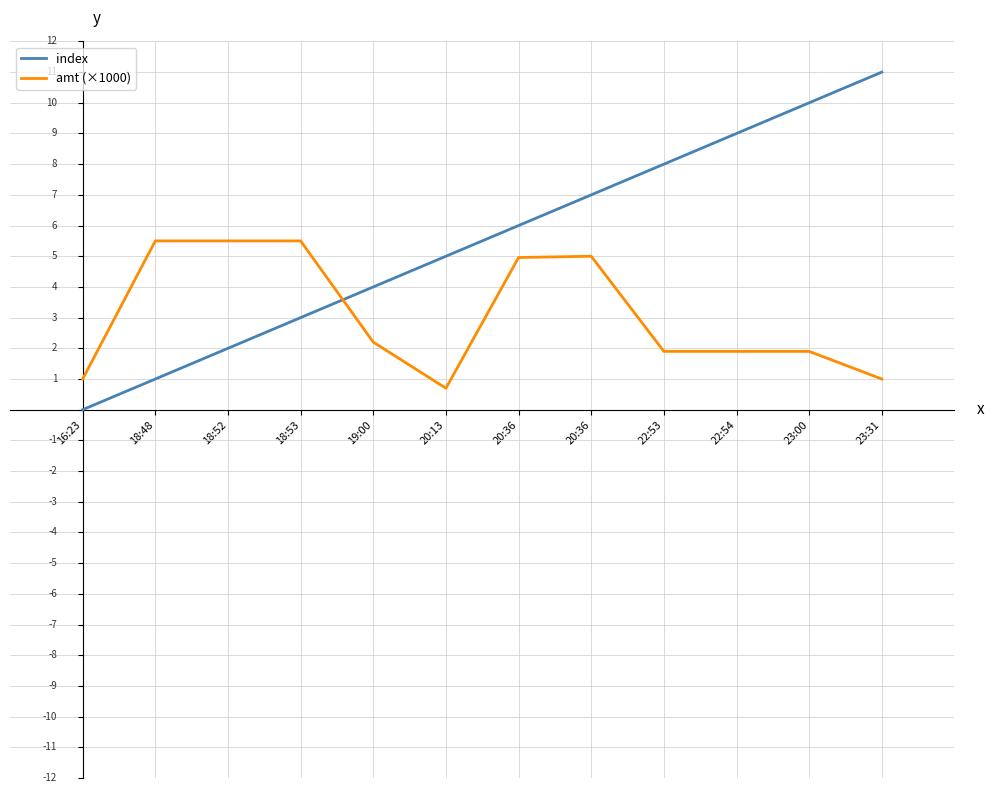

Reading left to right, transcribe all the data shown in this chart.

index: 0.0	1.0	2.0	3.0	4.0	5.0	6.0	7.0	8.0	9.0	10.0	11.0
amt (×1000): 1.0	5.5	5.5	5.5	2.2	0.7	5.0	5.0	1.9	1.9	1.9	1.0